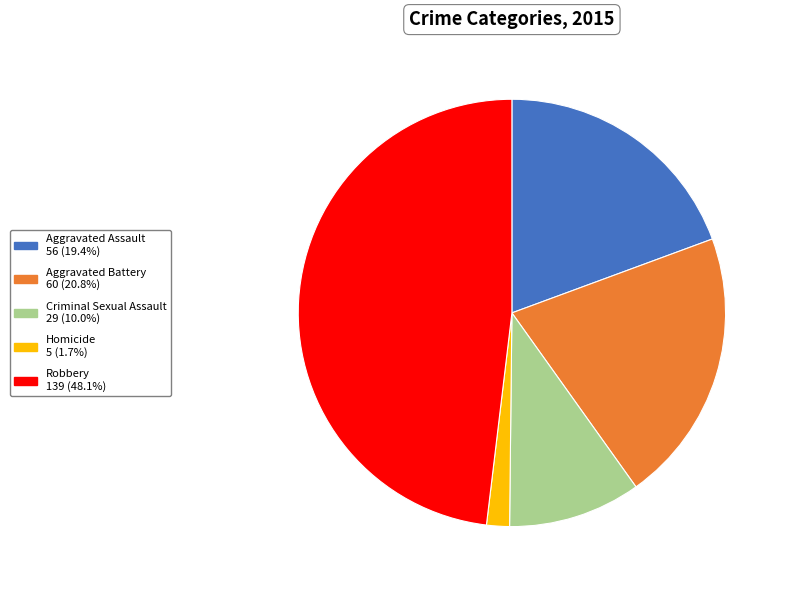

Do Aggravated Assault and Robbery together represent more than half of the pie?

Yes